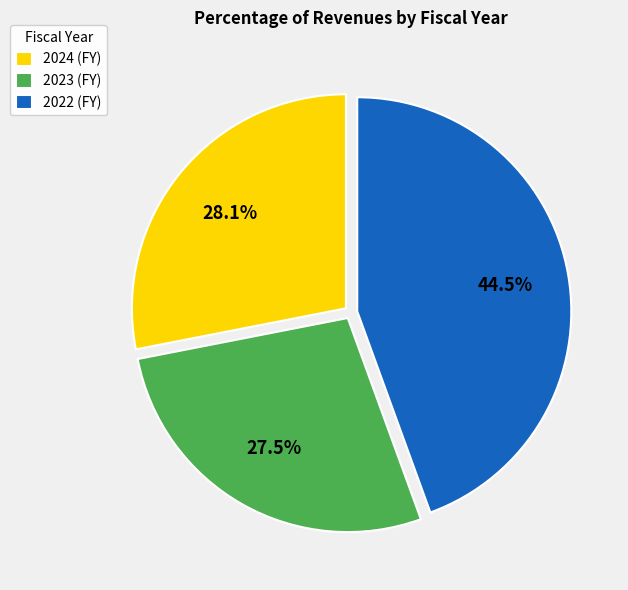

Is there any slice that represents more than half of the pie?

No